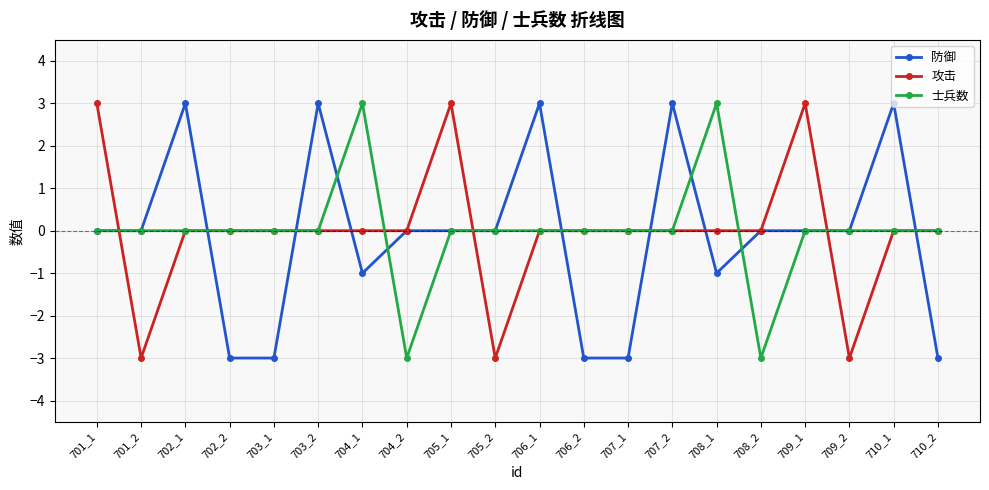

Reading left to right, list all the values displayed in this chart.

防御: 701_1=0	701_2=0	702_1=3	702_2=-3	703_1=-3	703_2=3	704_1=-1	704_2=0	705_1=0	705_2=0	706_1=3	706_2=-3	707_1=-3	707_2=3	708_1=-1	708_2=0	709_1=0	709_2=0	710_1=3	710_2=-3
攻击: 701_1=3	701_2=-3	702_1=0	702_2=0	703_1=0	703_2=0	704_1=0	704_2=0	705_1=3	705_2=-3	706_1=0	706_2=0	707_1=0	707_2=0	708_1=0	708_2=0	709_1=3	709_2=-3	710_1=0	710_2=0
士兵数: 701_1=0	701_2=0	702_1=0	702_2=0	703_1=0	703_2=0	704_1=3	704_2=-3	705_1=0	705_2=0	706_1=0	706_2=0	707_1=0	707_2=0	708_1=3	708_2=-3	709_1=0	709_2=0	710_1=0	710_2=0